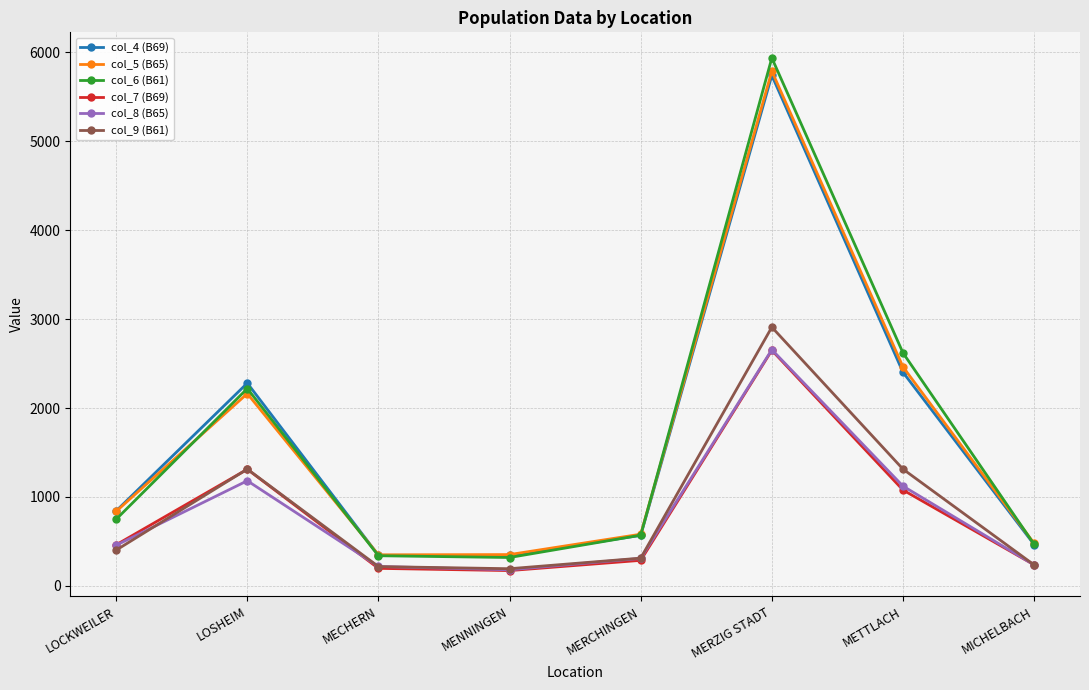

What is the minimum value for col_5 (B65)?

349